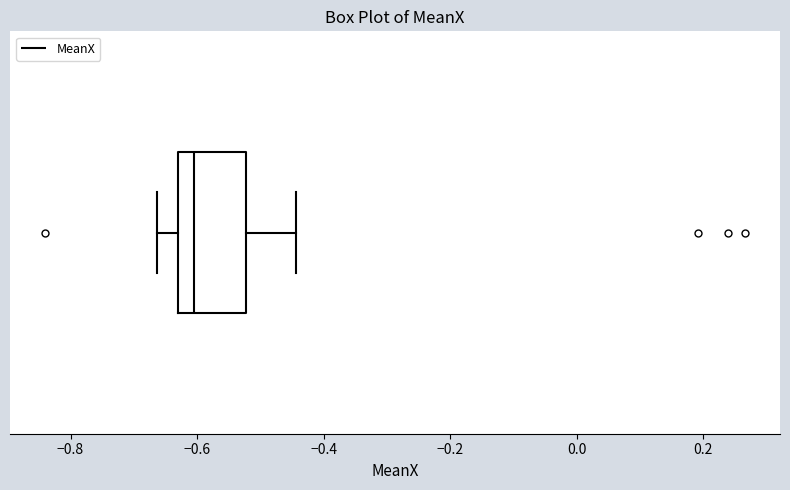

Where does the median line of the box sit on the x-axis? The values are not printed on the chart, so give them approximately, as read against the axis.

-0.60